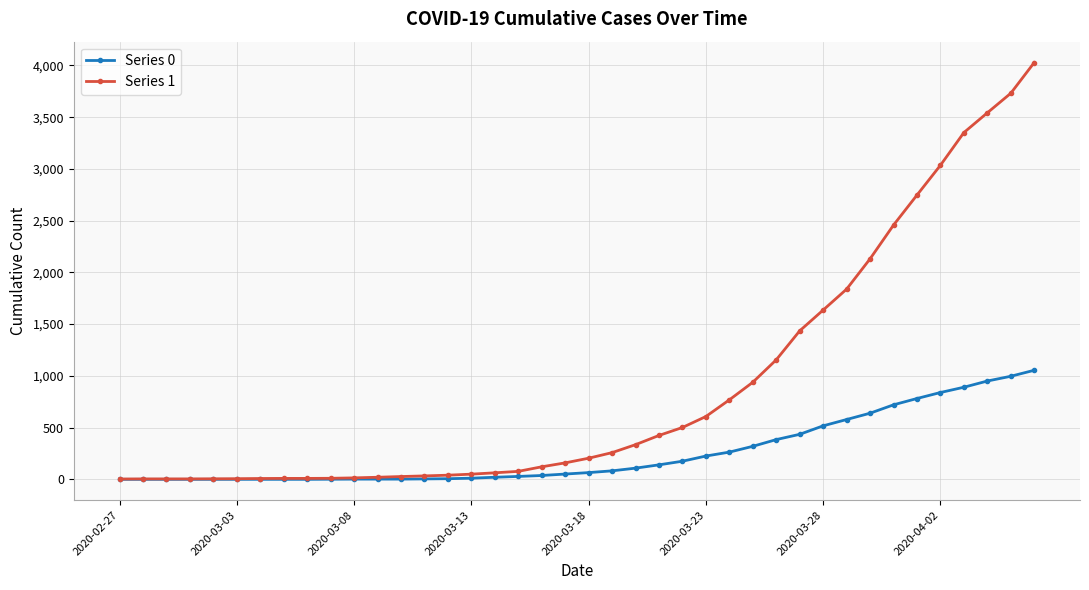

Rank the series by their average value, from highest to lowest.

Series 1, Series 0